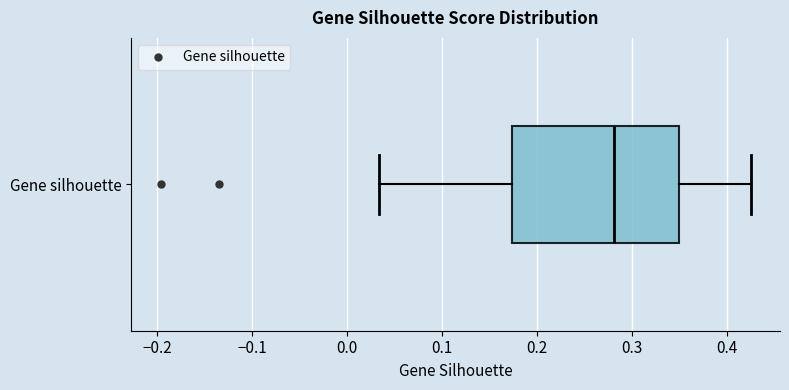

Read this box plot against the x-axis: the position of the median line, the range covered by the box, and the ends of both whiskers. The values are not printed on the chart, so give them approximately, as read against the axis.

median 0.28, box 0.17 to 0.35, whiskers 0.03 to 0.42